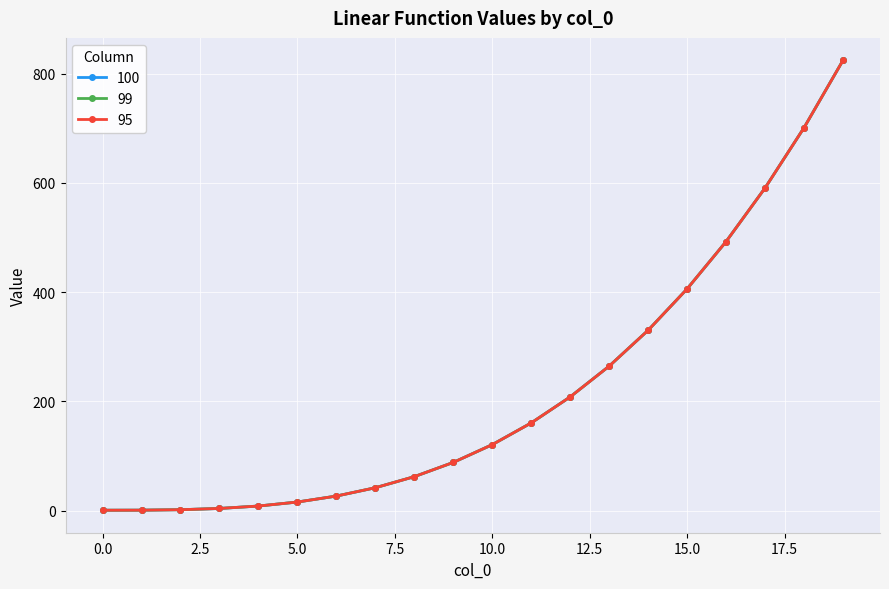

How many lines are shown in the chart?

3